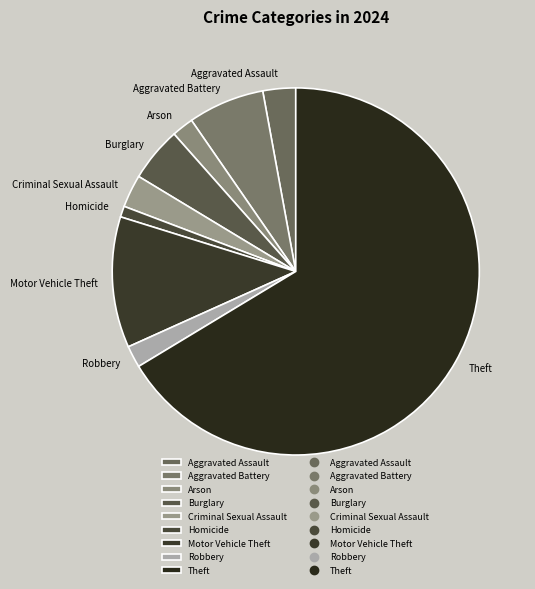

Approximately how many times larger is the value at Criminal Sexual Assault compared to Homicide?

3.0